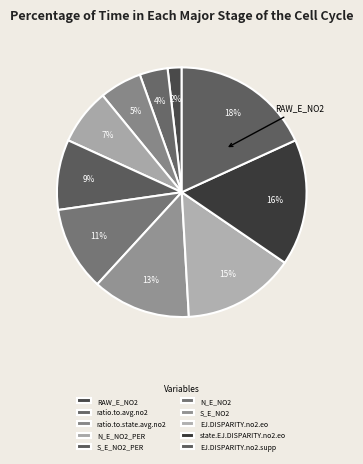

What percentage is the N_E_NO2_PER slice, to the nearest percent?

7%